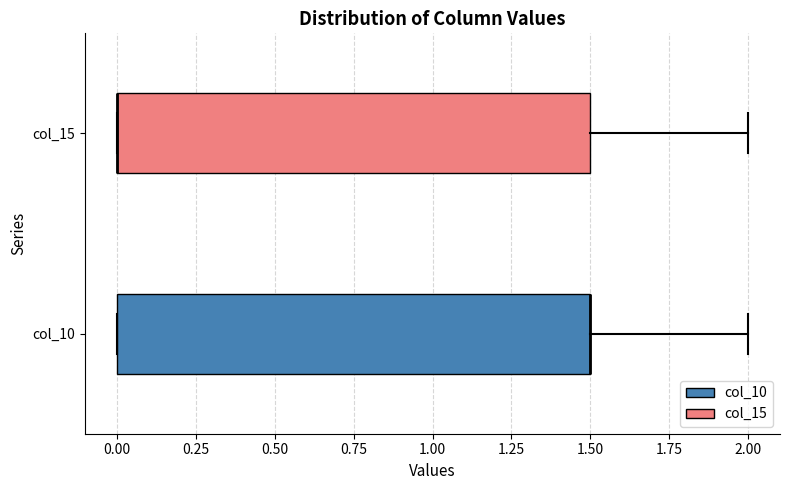

Where is the left edge of the box for col_10 on the x-axis? The values are not printed on the chart, so give them approximately, as read against the axis.

0.0